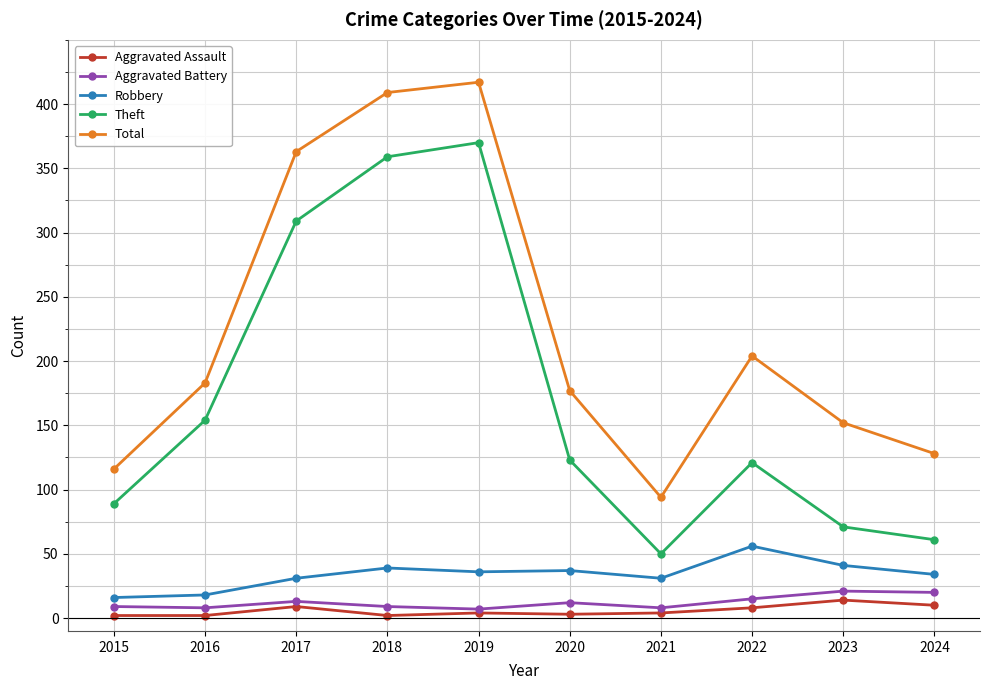

True or false: Aggravated Assault and Total cross at least once.

False